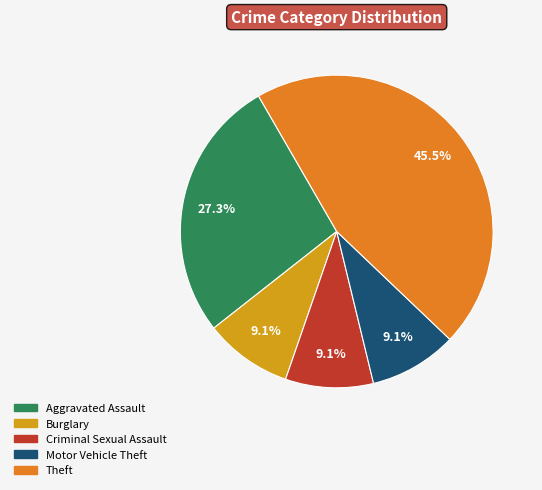

Between Aggravated Assault and Theft, which is larger?

Theft